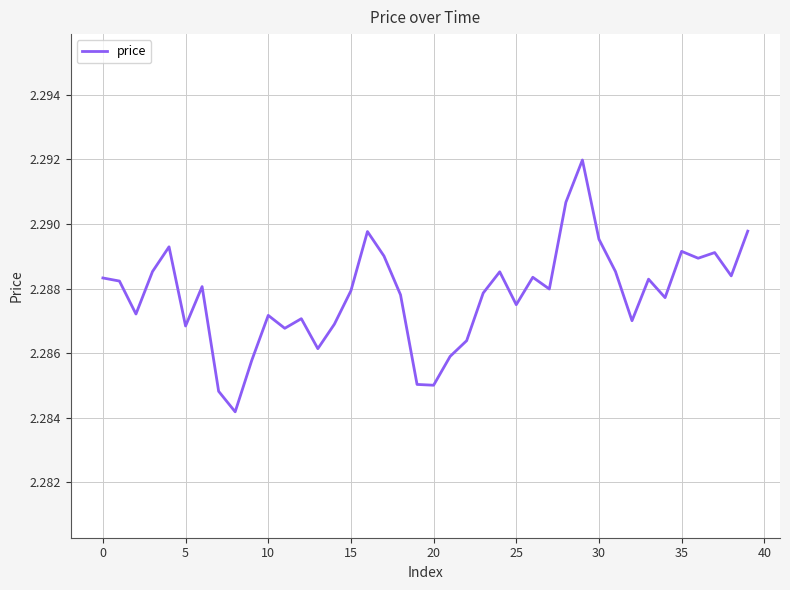

Does the chart have visible grid lines?

Yes